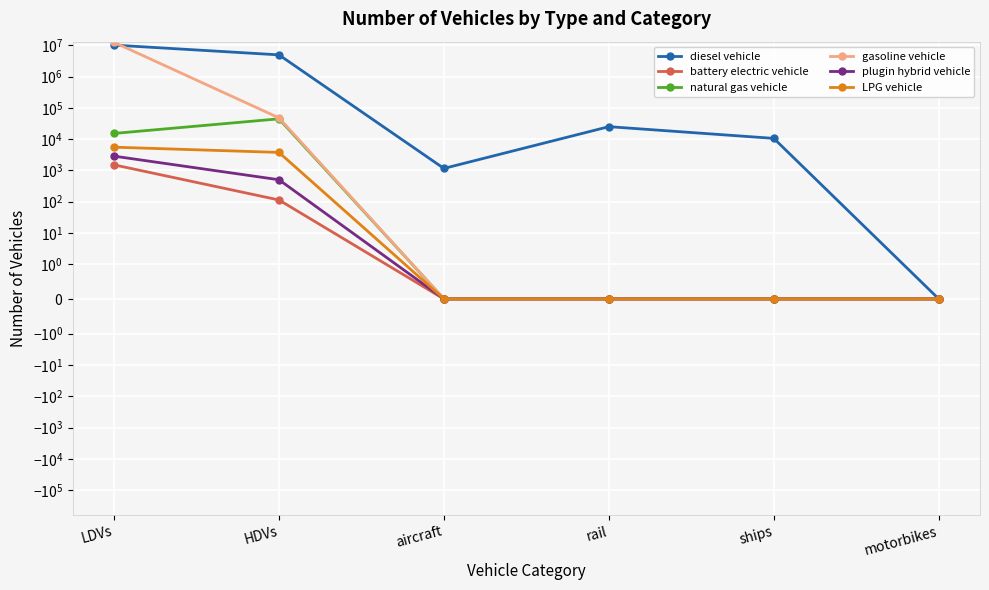

The value of plugin hybrid vehicle at rail is 0.0. True or false?

True